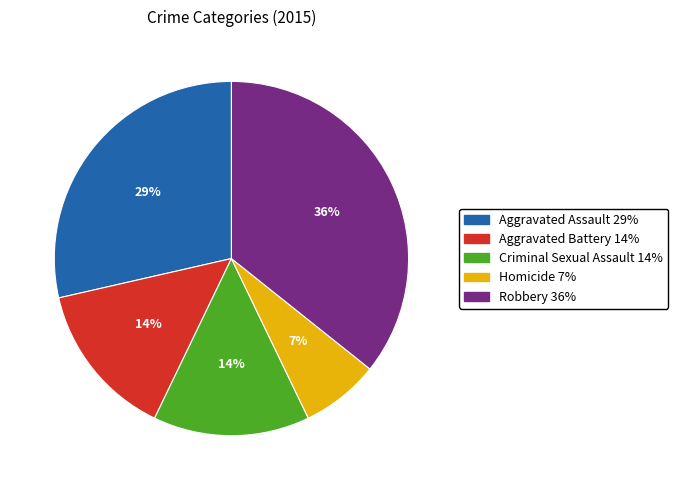

To the nearest percent, what is the combined percentage of Aggravated Battery and Robbery?

50%